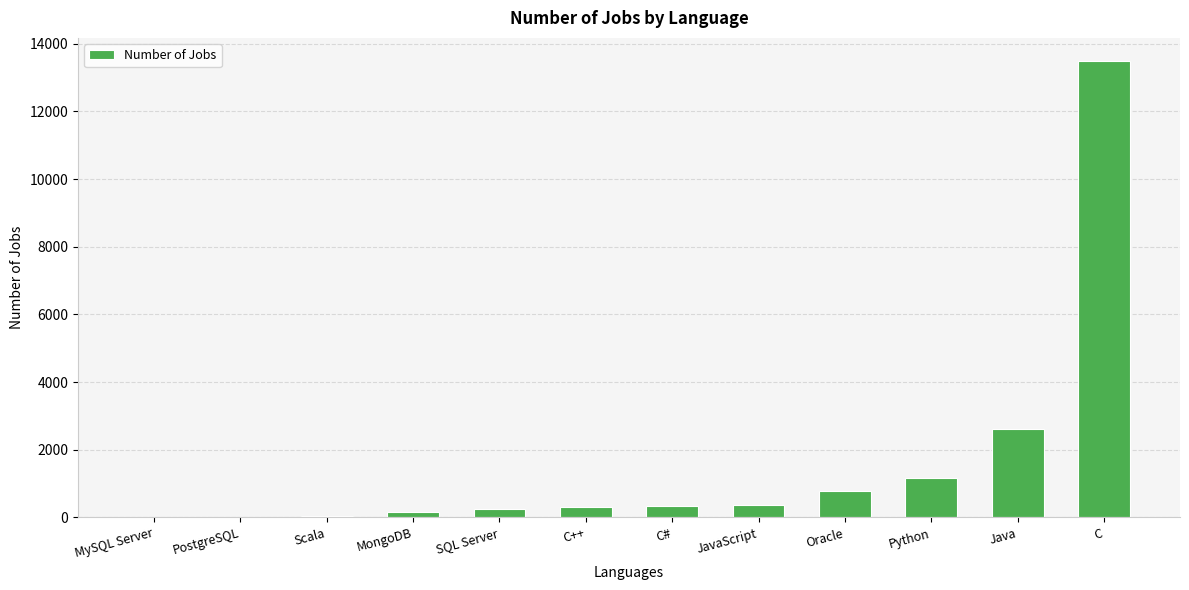

What is the greatest value displayed?

13498